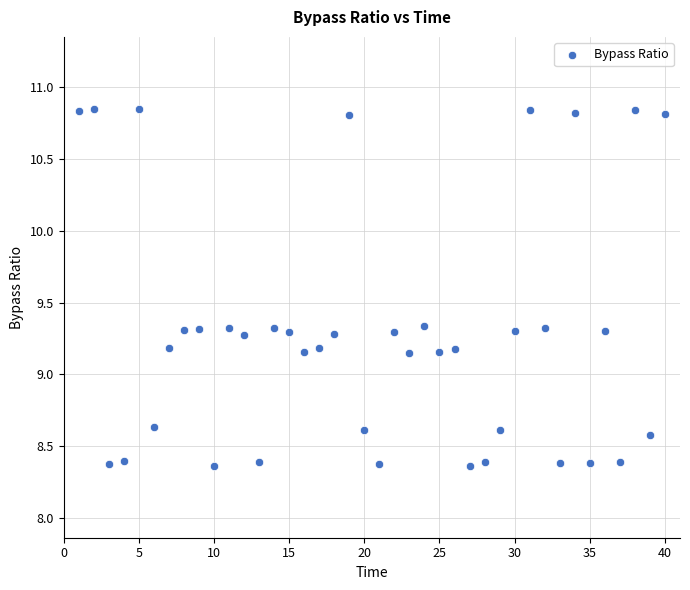

What is the range of X values (max minus min)?

39.0